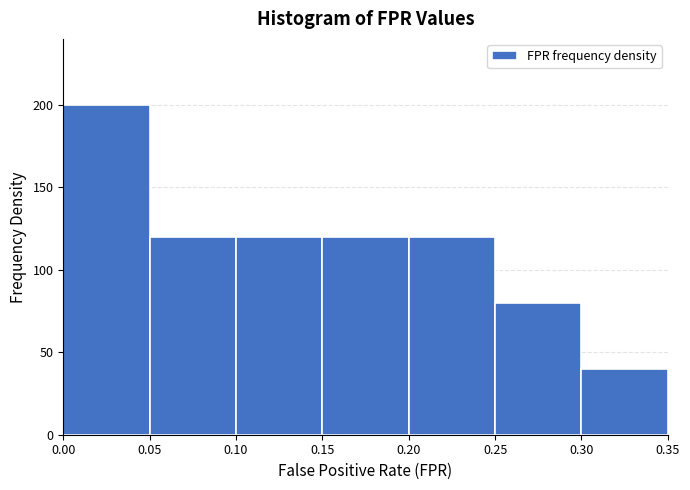

What is the height of the bar covering 0.15 to 0.20 on the x-axis? The values are not printed on the chart, so give them approximately, as read against the axis.

120